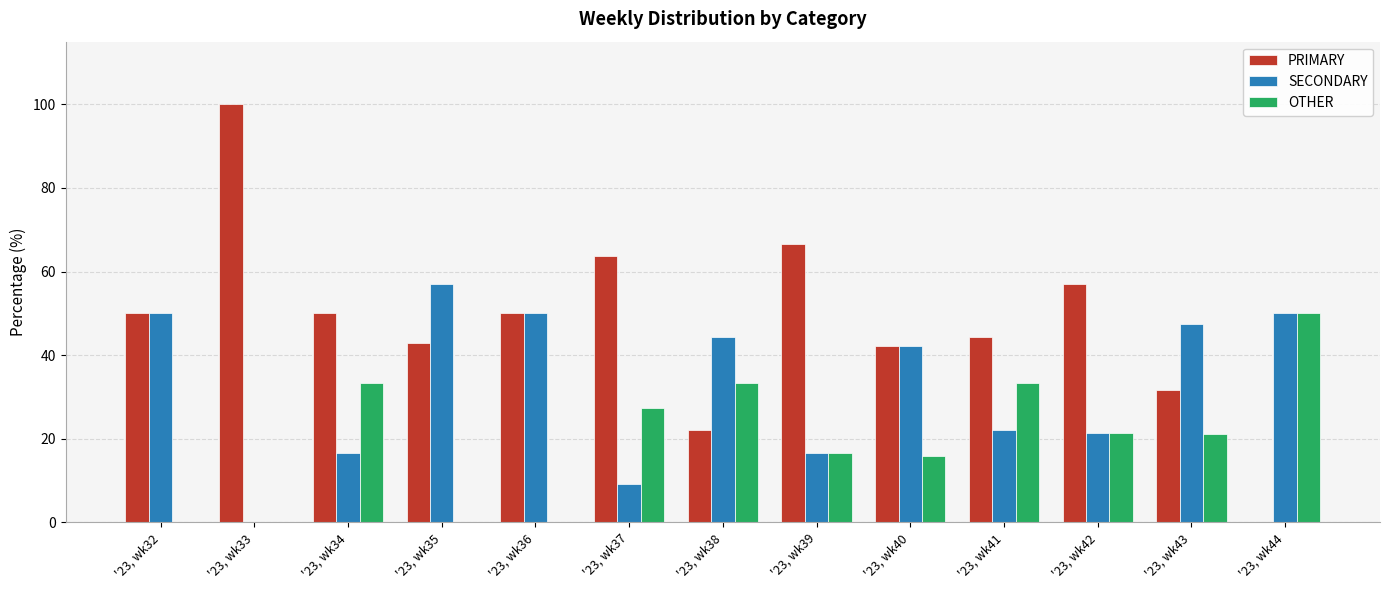

How many groups of bars are there?

13